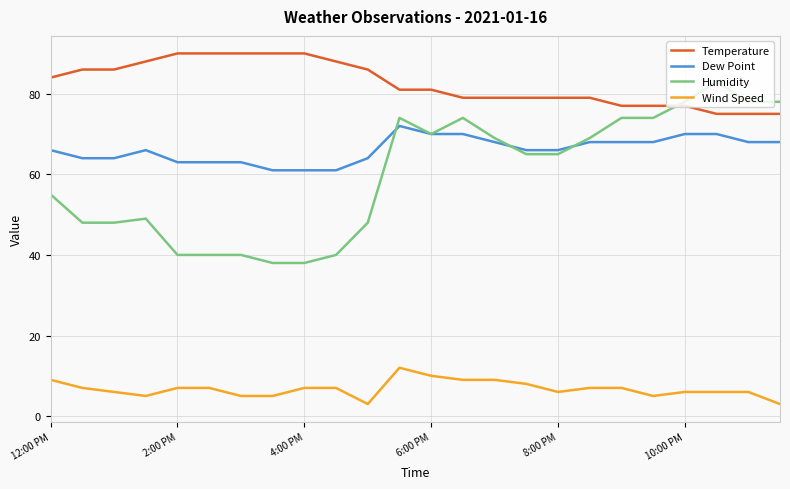

At how many categories does at least one series exceed 59?

24